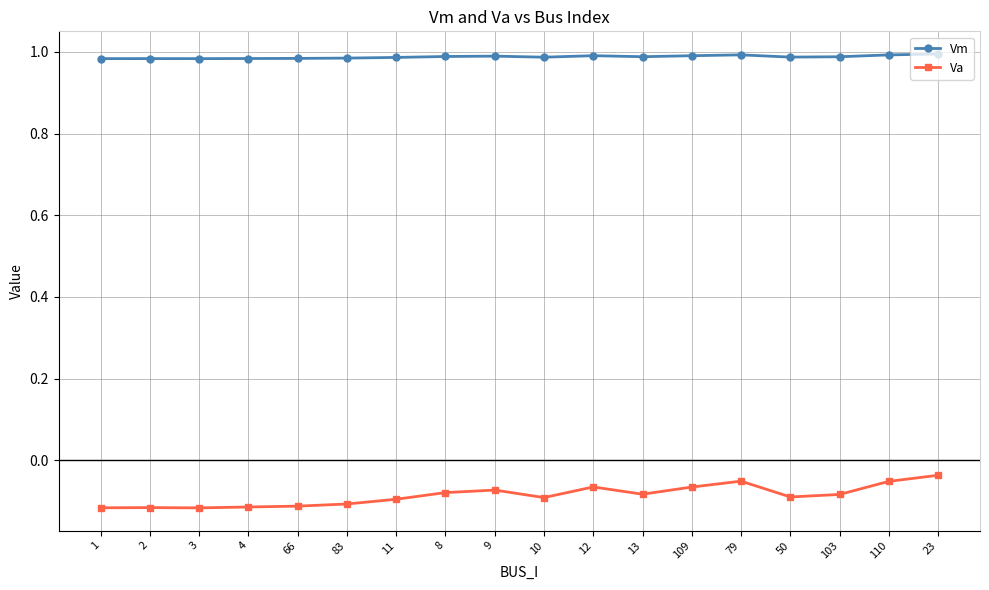

Which series has the widest spread of values?

Va